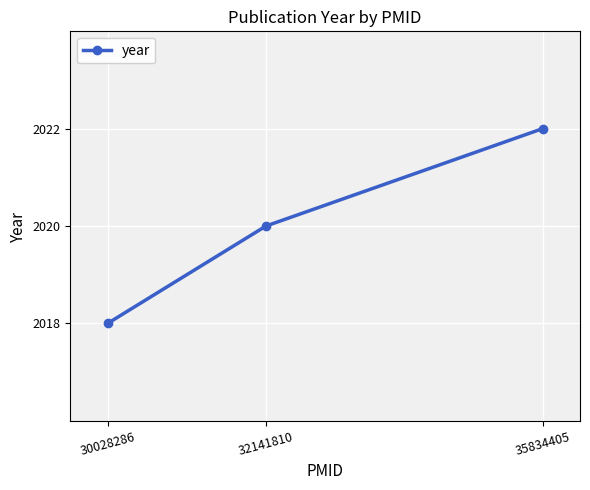

At which category does the chart reach its peak across all series?

35834405